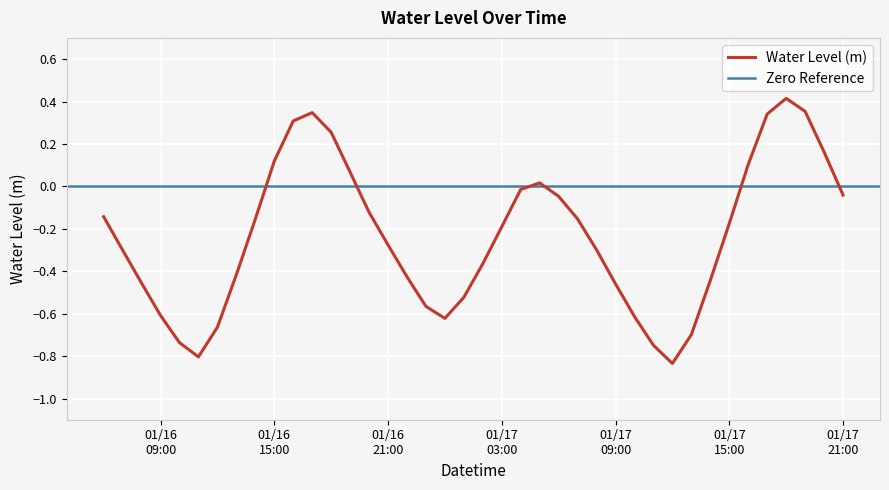

Reading left to right, extract all data points from this chart.

-0.1	-0.3	-0.5	-0.6	-0.7	-0.8	-0.7	-0.4	-0.2	0.1	0.3	0.3	0.3	0.1	-0.1	-0.3	-0.4	-0.6	-0.6	-0.5	-0.4	-0.2	-0.0	0.0	-0.0	-0.2	-0.3	-0.5	-0.6	-0.7	-0.8	-0.7	-0.4	-0.2	0.1	0.3	0.4	0.4	0.2	-0.0